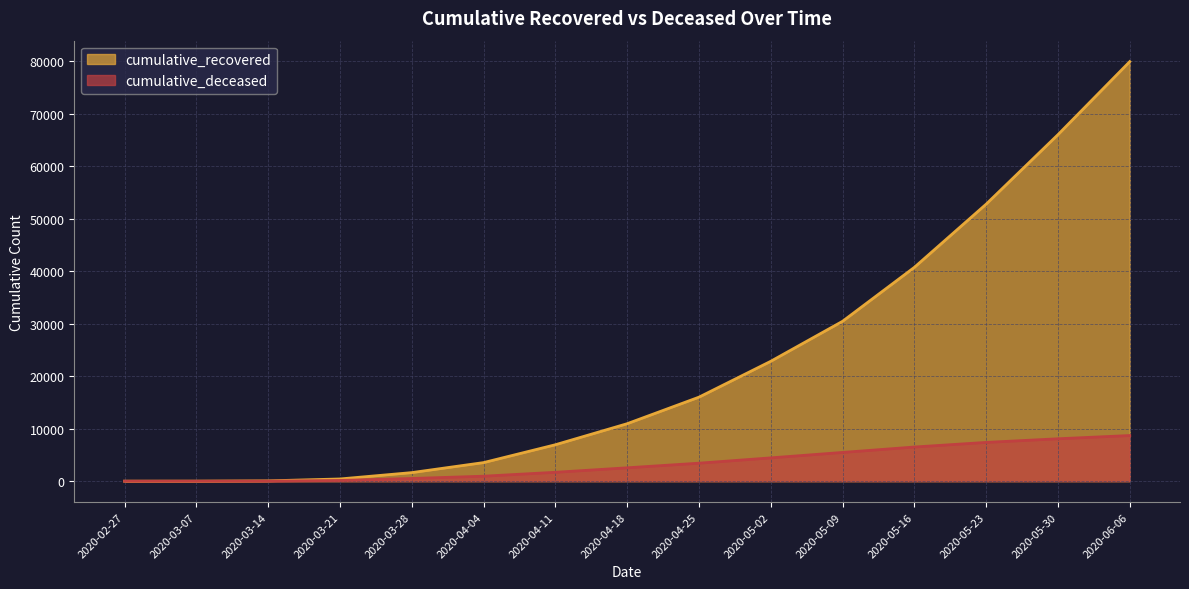

Read the cumulative_recovered value at 2020-05-02.

22837